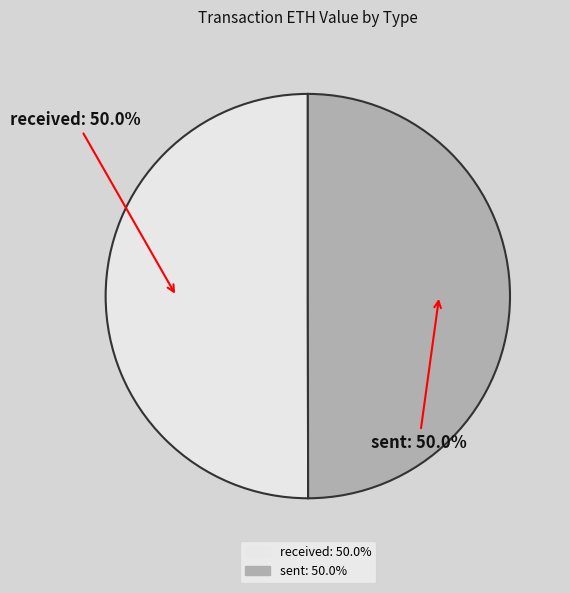

Combined, do received and sent account for over 50%?

Yes